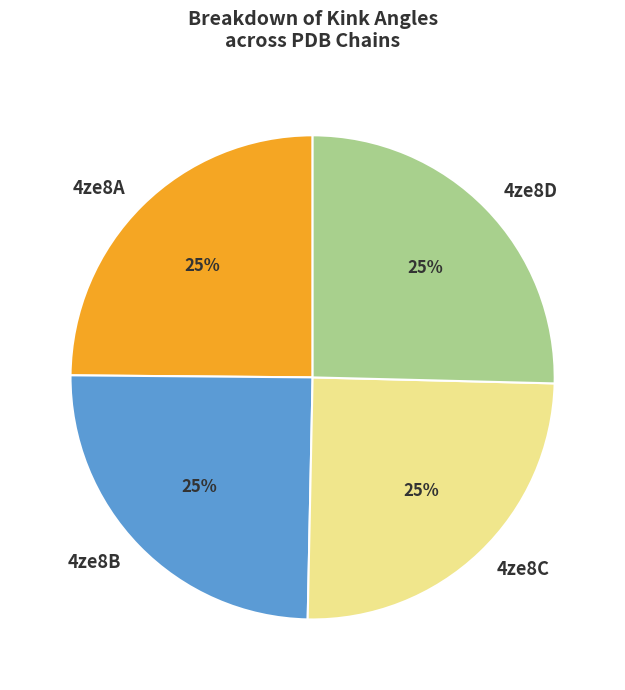

What is the ratio of the value at 4ze8A to the value at 4ze8D?

1.0